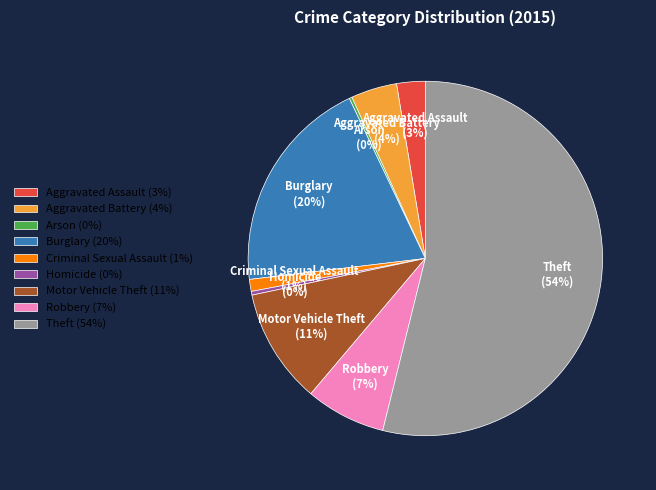

To the nearest percent, what is the difference between the largest and smallest slice percentages?

54%